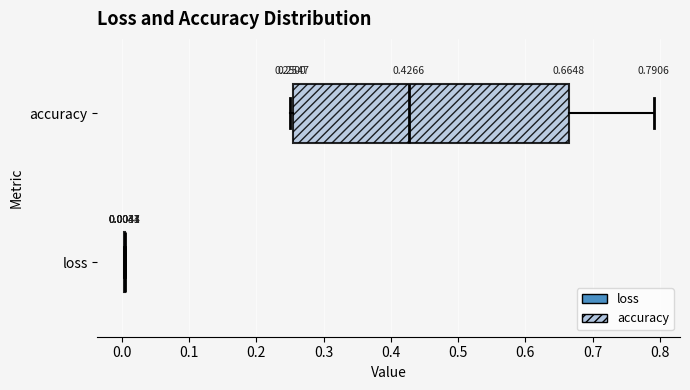

Which box is the widest, from its left edge to its right edge?

accuracy